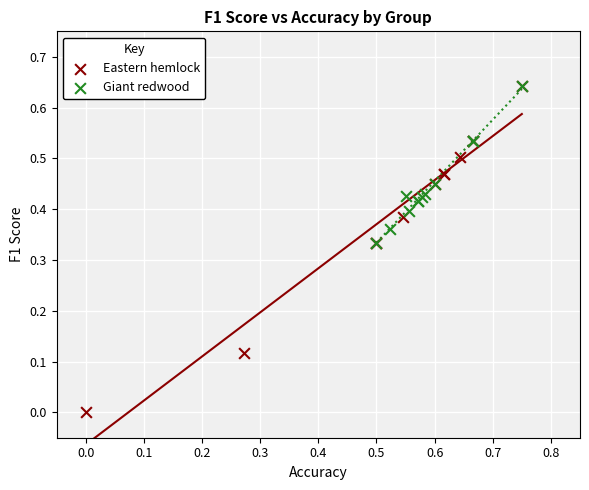

Which series has the largest Y range (max minus min)?

Eastern hemlock